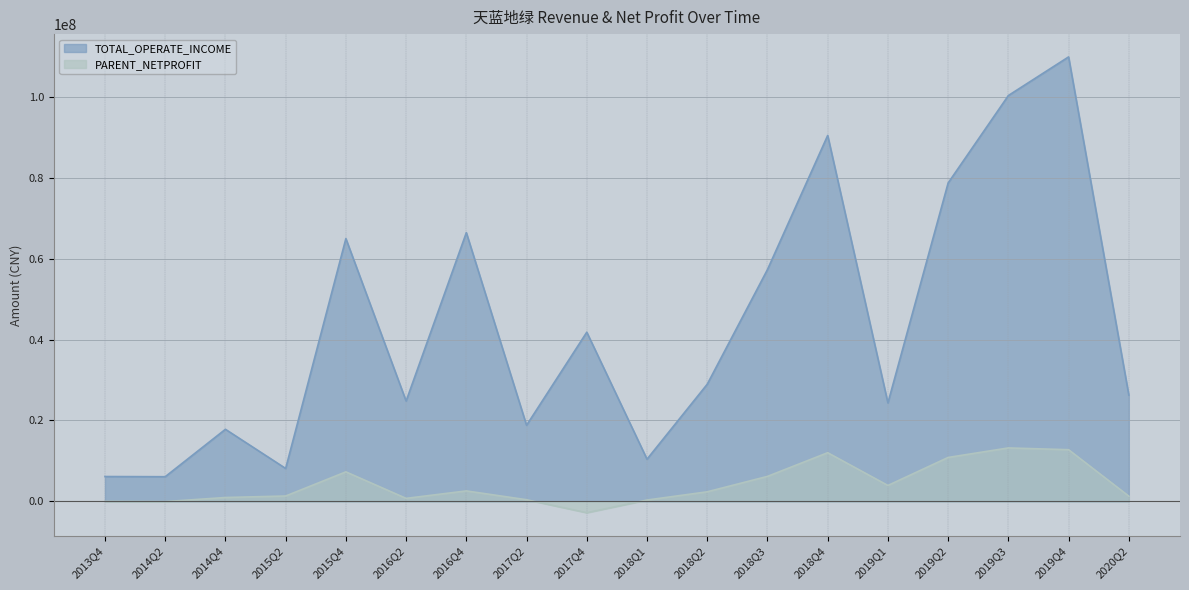

Is it true that TOTAL_OPERATE_INCOME equals 6086295.3 at 2014Q2?

True